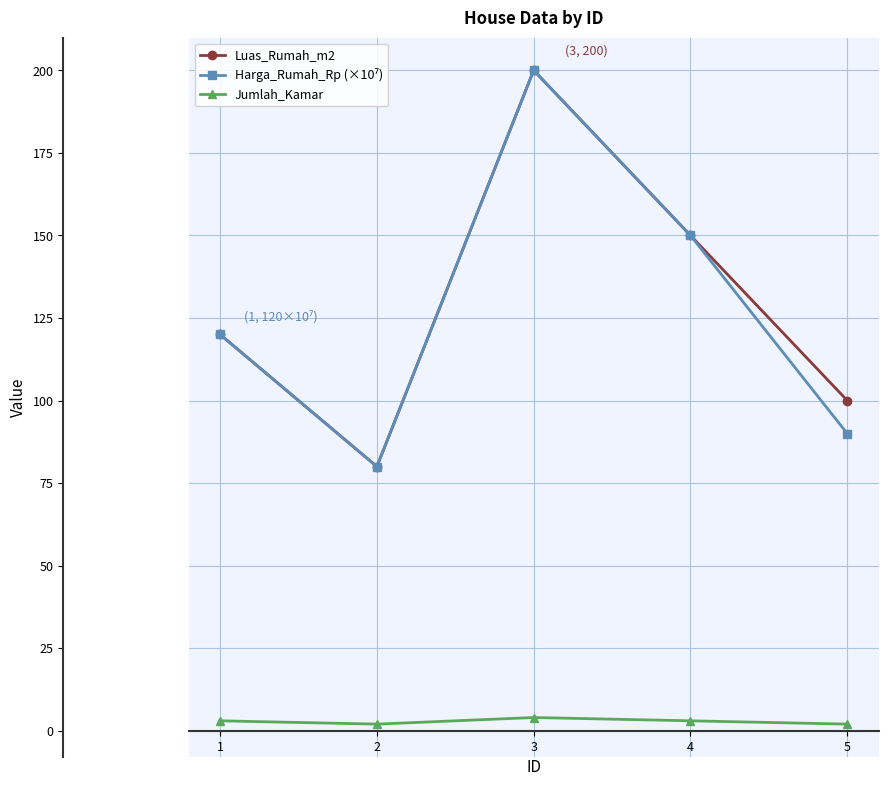

True or false: Luas_Rumah_m2 and Jumlah_Kamar intersect in this chart.

False